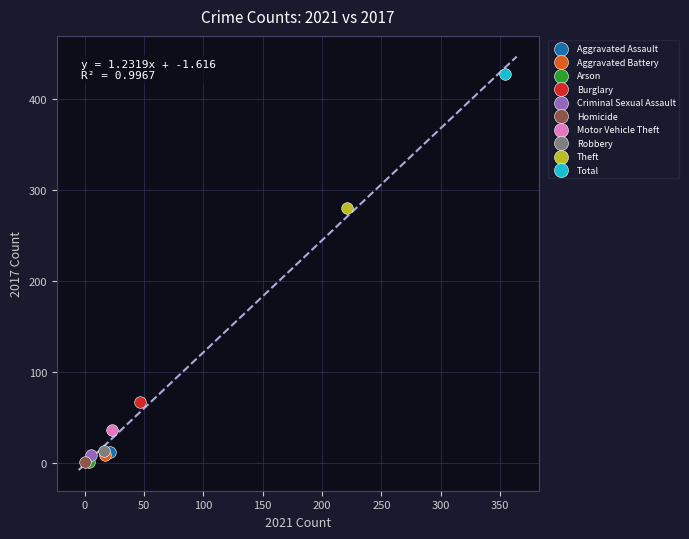

What are all the series names shown in the legend?

Aggravated Assault, Aggravated Battery, Arson, Burglary, Criminal Sexual Assault, Homicide, Motor Vehicle Theft, Robbery, Theft, Total